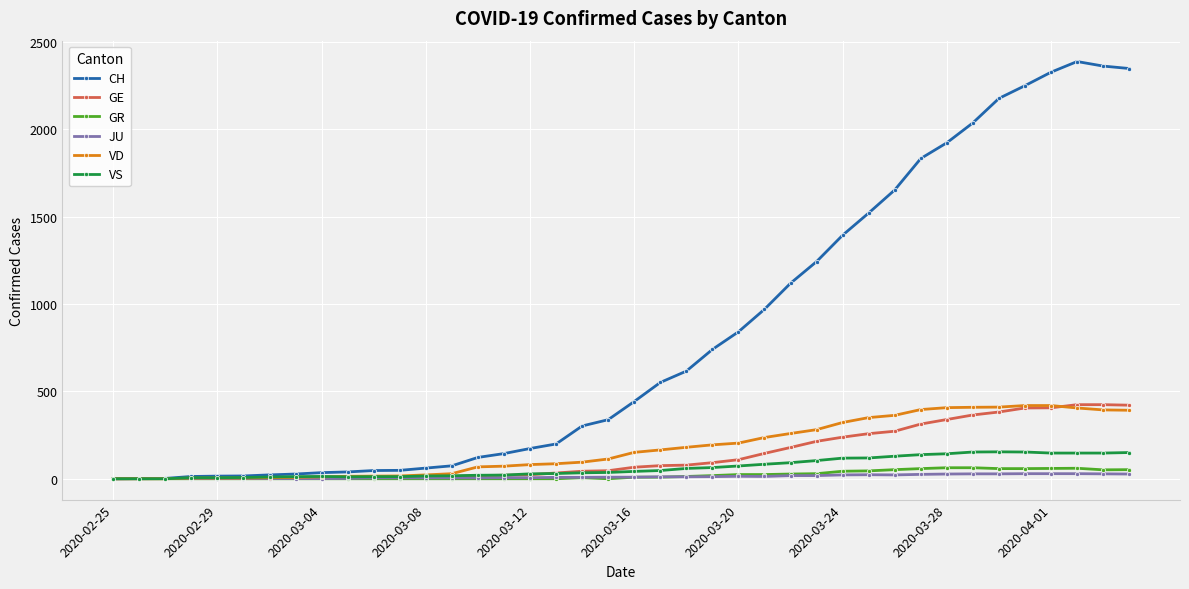

At how many categories does at least one series exceed 1575?

10